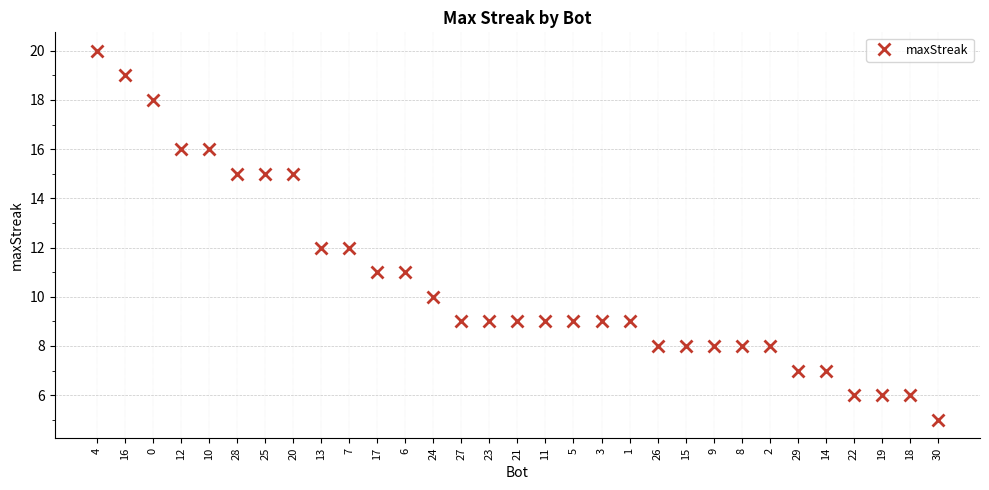

Reading right to left, list all the values displayed in this chart.

5	6	6	6	7	7	8	8	8	8	8	9	9	9	9	9	9	9	10	11	11	12	12	15	15	15	16	16	18	19	20